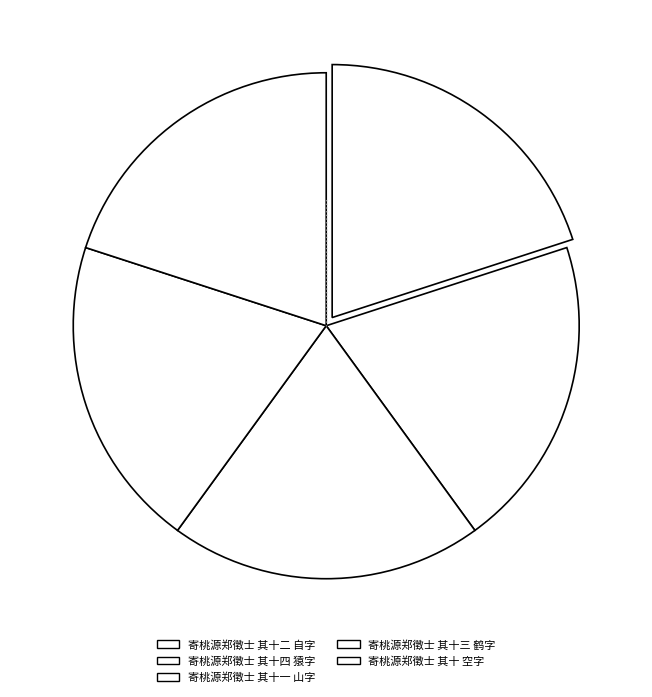

Which category has the smallest portion of the pie?

寄桃源郑徵士 其十 空字